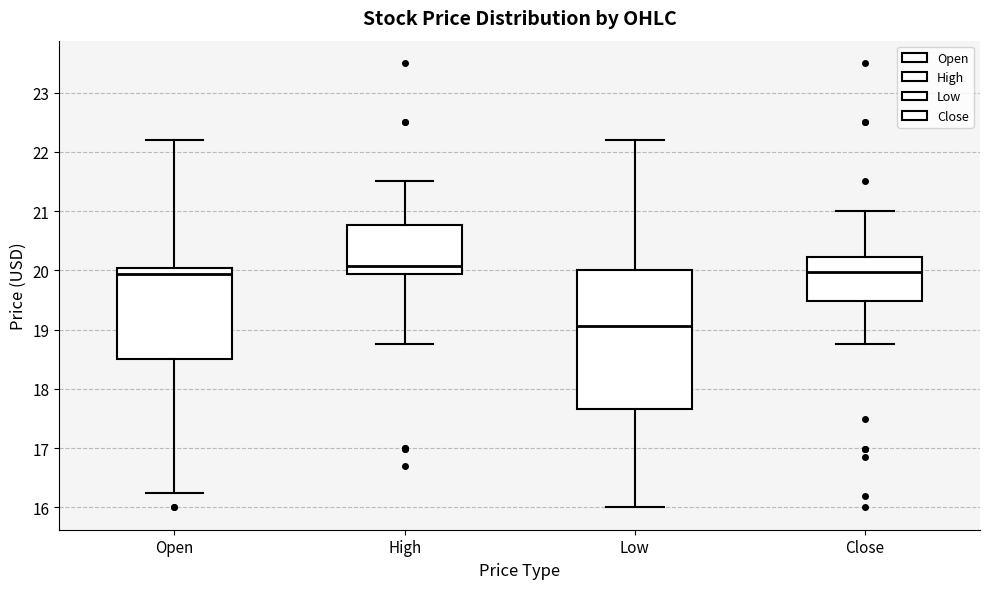

Reading left to right, read every box against the y-axis: the position of its median line, the range the box covers, and the ends of its whiskers. The values are not printed on the chart, so give them approximately, as read against the axis.

Open: median 19.9, box 18.5 to 20.0, whiskers 16.3 to 22.2
High: median 20.1, box 19.9 to 20.8, whiskers 18.8 to 21.5
Low: median 19.1, box 17.7 to 20.0, whiskers 16.0 to 22.2
Close: median 20.0, box 19.5 to 20.2, whiskers 18.8 to 21.0